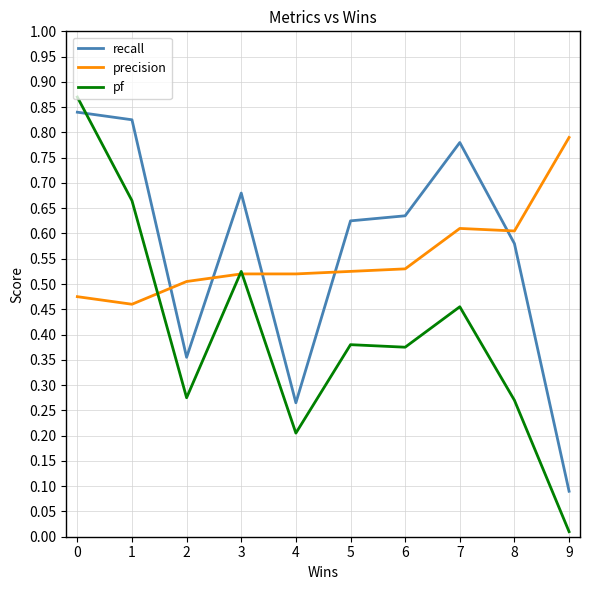

After their last crossing, which series has the higher values: precision or pf?

precision